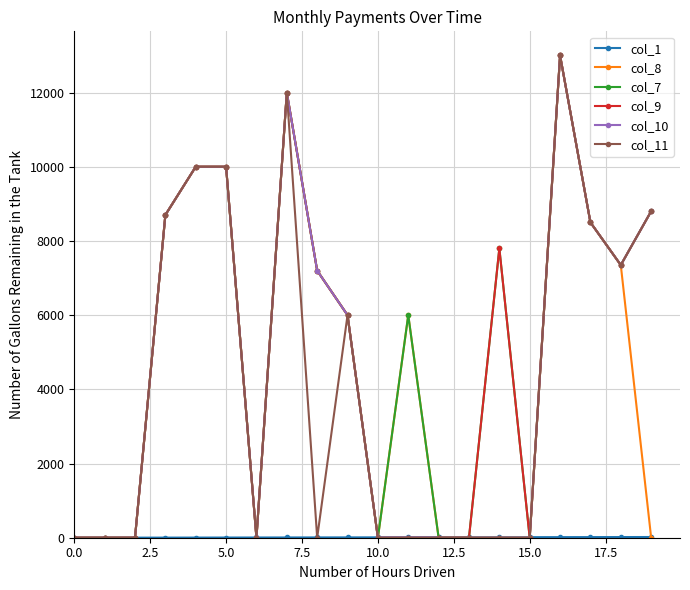

What is the greatest value displayed?

13000